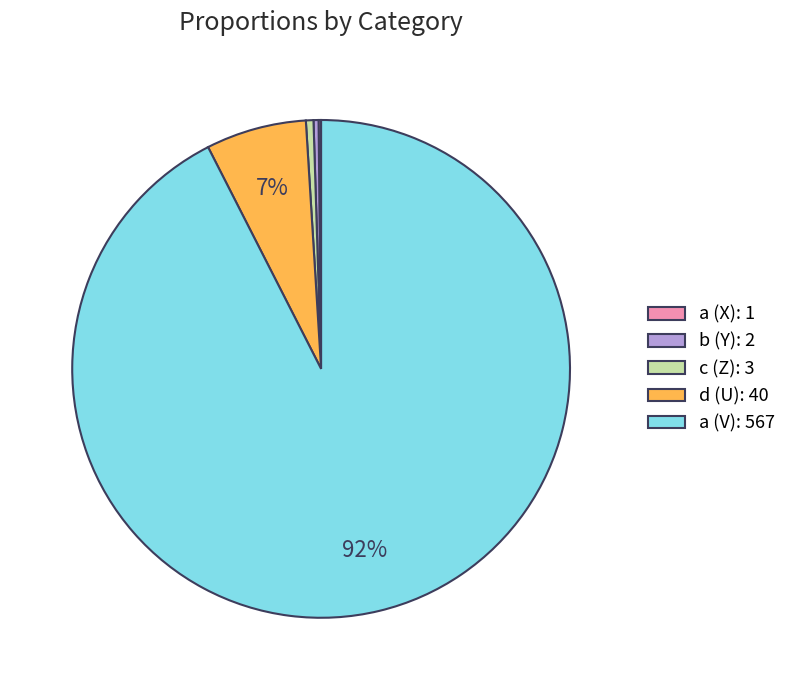

To the nearest percent, what is the average slice percentage?

20%